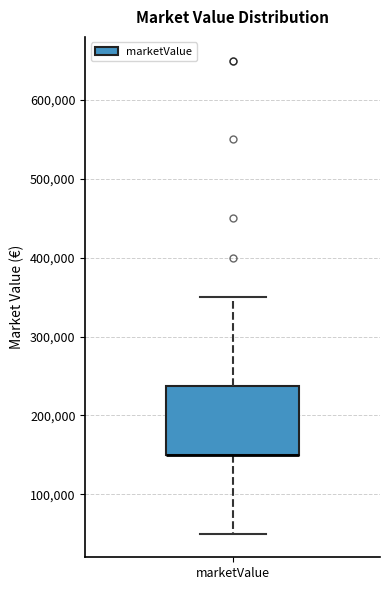

Transcribe this box plot: give where the median line is, the range the box spans, and where the two whiskers end, as read against the y-axis. The values are not printed on the chart, so give them approximately, as read against the axis.

median 150000 (drawn on the box's lower edge), box 150000 to 240000, whiskers 50000 to 350000